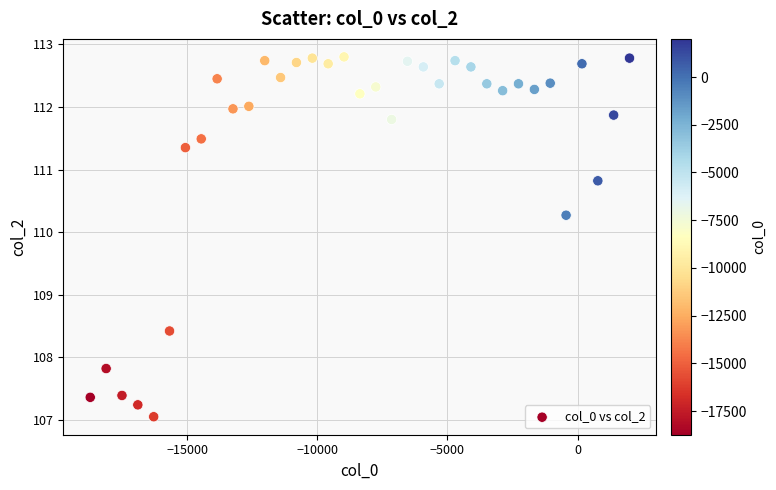

What is the range of X values (max minus min)?

20730.0